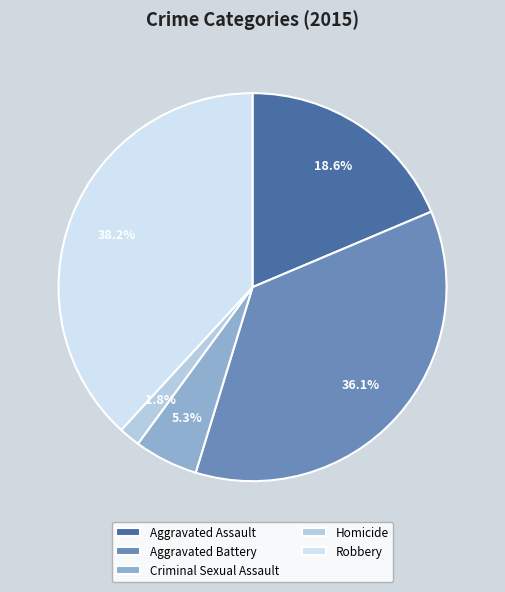

Is the sum of Robbery and Homicide greater than half?

No